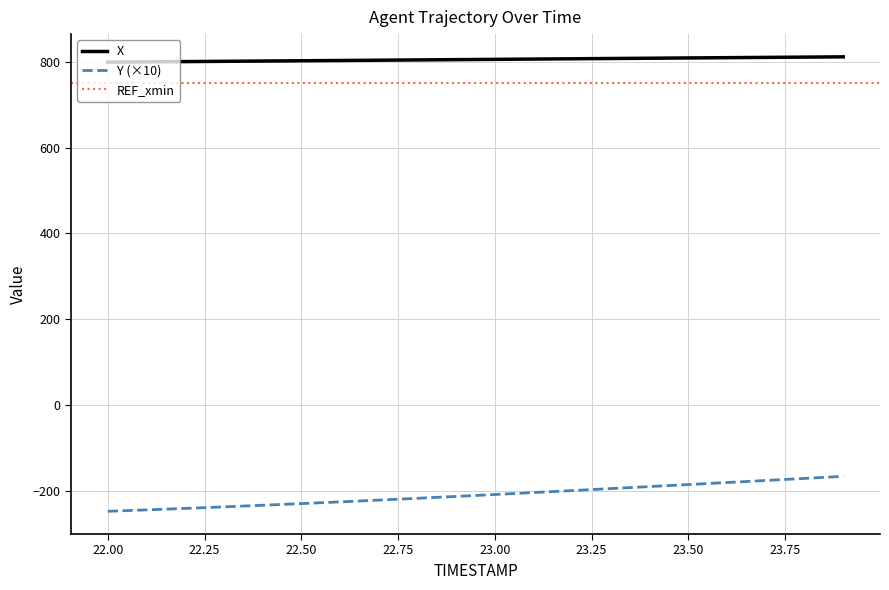

What is the highest value of the Y (×10) series?

-166.1